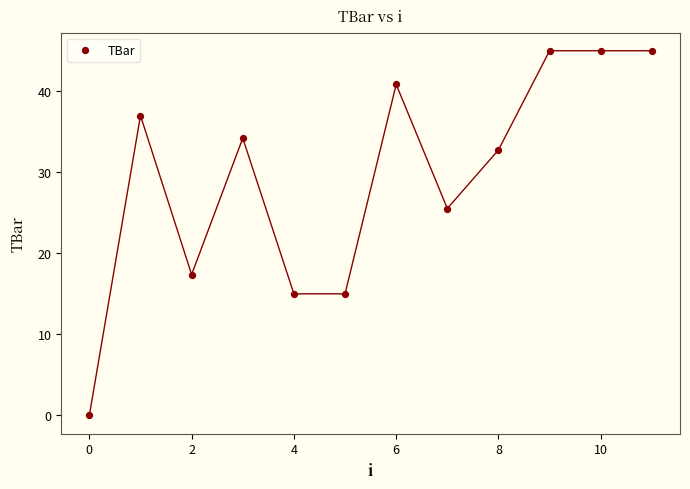

What Y value in the scatter plot is closest to 22?

25.5